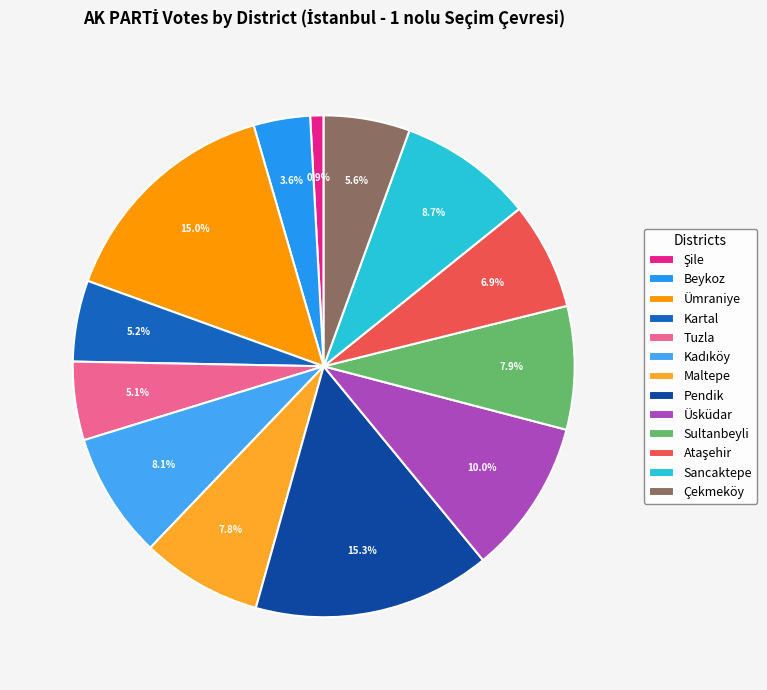

To the nearest percent, what portion does Kartal represent?

5%